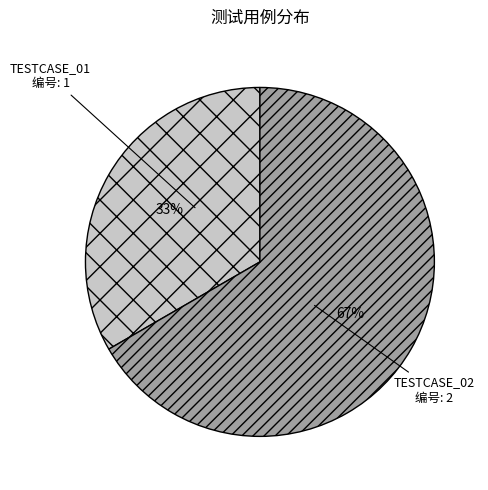

Rank the categories by value from highest to lowest.

TESTCASE_02, TESTCASE_01